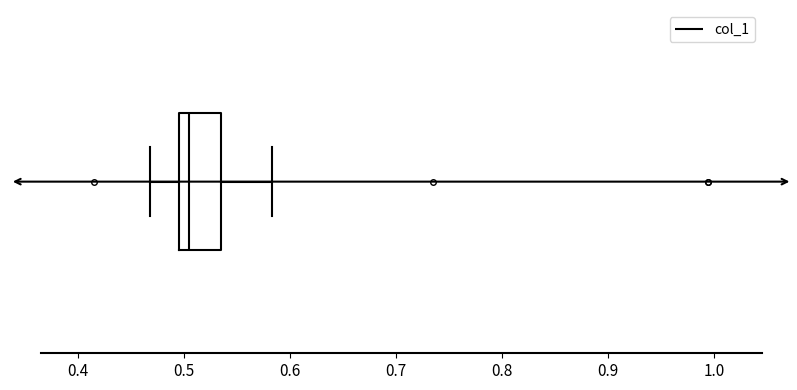

Transcribe this box plot: give where the median line is, the range the box spans, and where the two whiskers end, as read against the x-axis. The values are not printed on the chart, so give them approximately, as read against the axis.

median 0.51, box 0.50 to 0.54, whiskers 0.47 to 0.58